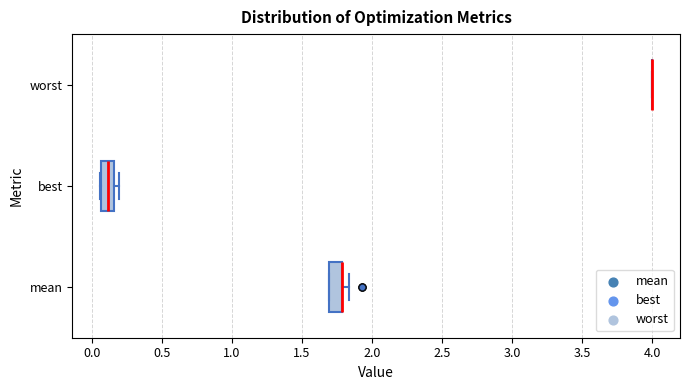

Reading bottom to top, transcribe this box plot: for each box, give where its median line is, the range the box spans, and where its two whiskers end, as read against the x-axis. The values are not printed on the chart, so give them approximately, as read against the axis.

mean: median 1.80 (drawn on the box's right edge), box 1.70 to 1.80, whiskers 1.70 to 1.85
best: median 0.10, box 0.05 to 0.15, whiskers 0.05 to 0.20
worst: box collapsed to a line at 4.00, whiskers 4.00 to 4.00